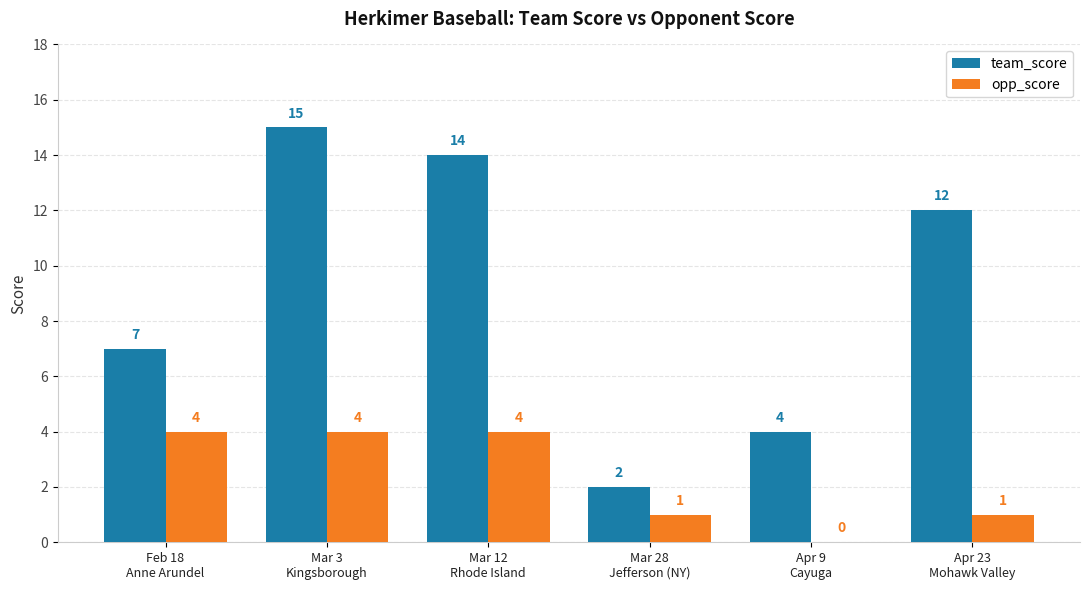

Reading left to right, extract all data points from this chart.

team_score: Feb 18
Anne Arundel=7	Mar 3
Kingsborough=15	Mar 12
Rhode Island=14	Mar 28
Jefferson (NY)=2	Apr 9
Cayuga=4	Apr 23
Mohawk Valley=12
opp_score: Feb 18
Anne Arundel=4	Mar 3
Kingsborough=4	Mar 12
Rhode Island=4	Mar 28
Jefferson (NY)=1	Apr 9
Cayuga=0	Apr 23
Mohawk Valley=1